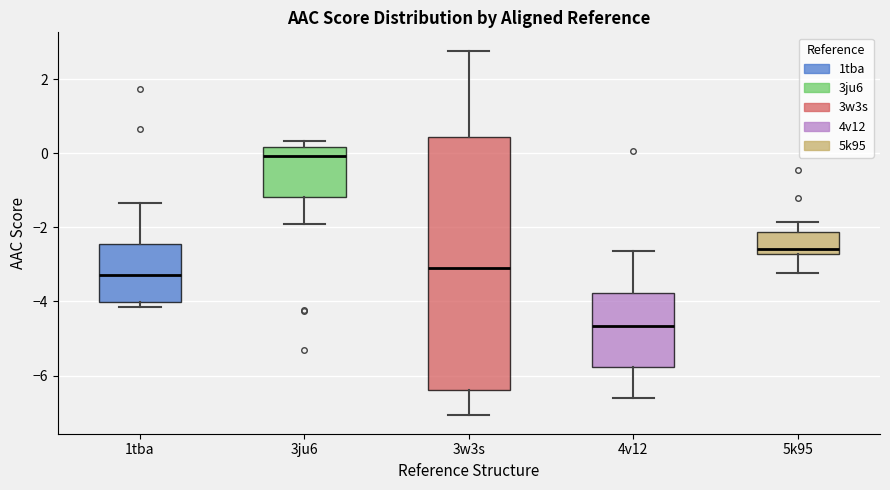

Reading left to right, transcribe this box plot: for each box, give where its median line is, the range the box spans, and where its two whiskers end, as read against the y-axis. The values are not printed on the chart, so give them approximately, as read against the axis.

1tba: median -3.2, box -4.0 to -2.4, whiskers -4.2 to -1.4
3ju6: median 0.0, box -1.2 to 0.2, whiskers -2.0 to 0.4
3w3s: median -3.0, box -6.4 to 0.4, whiskers -7.0 to 2.8
4v12: median -4.6, box -5.8 to -3.8, whiskers -6.6 to -2.6
5k95: median -2.6, box -2.8 to -2.2, whiskers -3.2 to -1.8